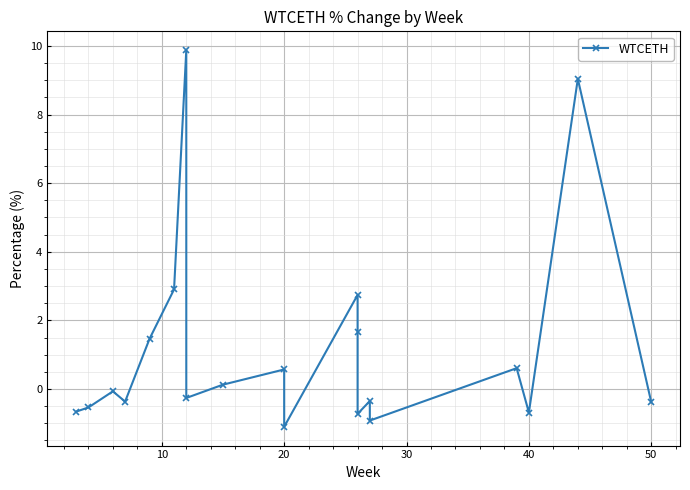

True or false: the data has more than 0 interior local peaks.

True